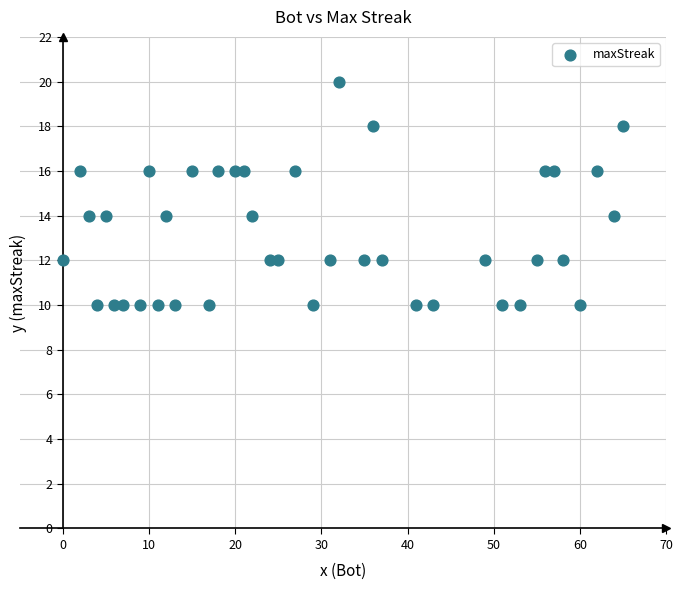

What is the range of Y values (max minus min)?

10